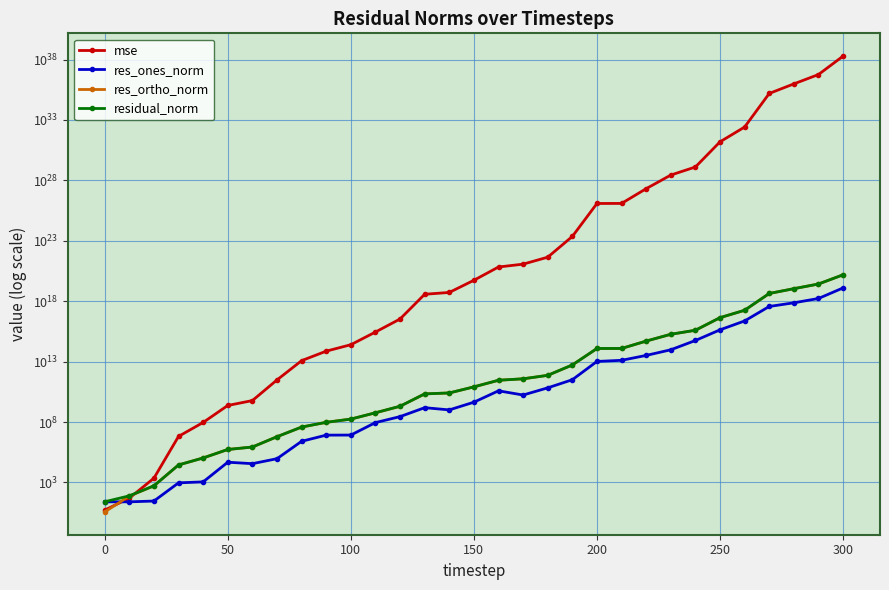

Where does the res_ortho_norm series first go above 81129009691?

150